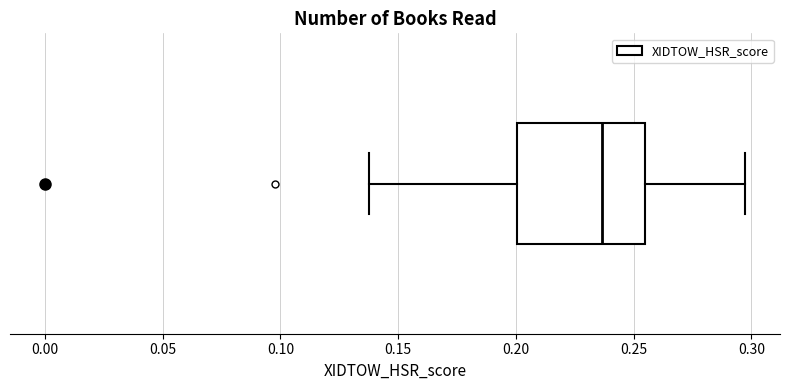

Read this box plot against the x-axis: the position of the median line, the range covered by the box, and the ends of both whiskers. The values are not printed on the chart, so give them approximately, as read against the axis.

median 0.235, box 0.200 to 0.255, whiskers 0.140 to 0.295